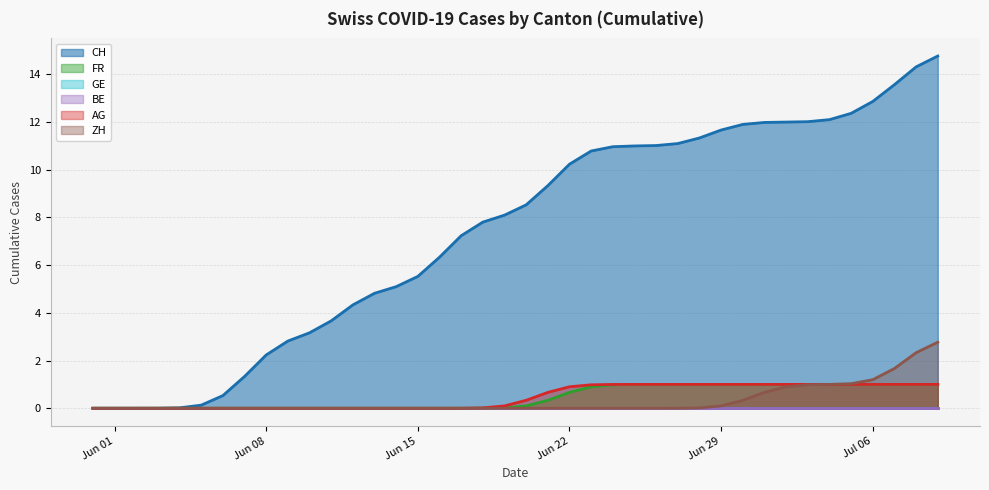

What is the total value across all series at 2020-06-06?

0.5